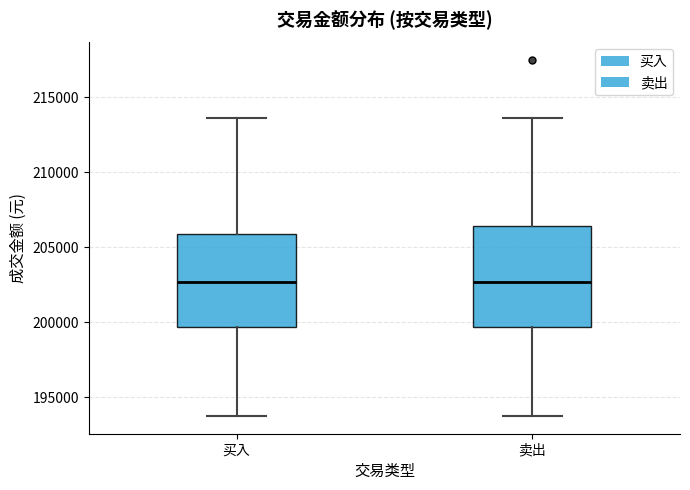

Reading left to right, transcribe this box plot: for each box, give where its median line is, the range the box spans, and where its two whiskers end, as read against the y-axis. The values are not printed on the chart, so give them approximately, as read against the axis.

买入: median 202500, box 199500 to 206000, whiskers 193500 to 213500
卖出: median 202500, box 199500 to 206500, whiskers 193500 to 213500